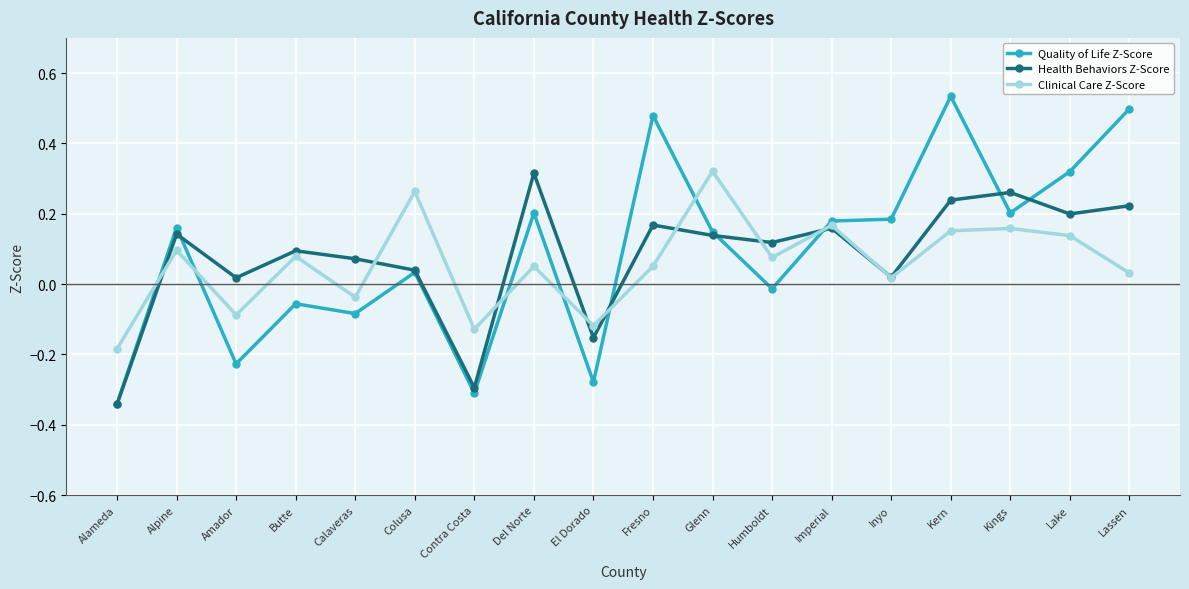

True or false: Quality of Life Z-Score and Health Behaviors Z-Score cross at least once.

True